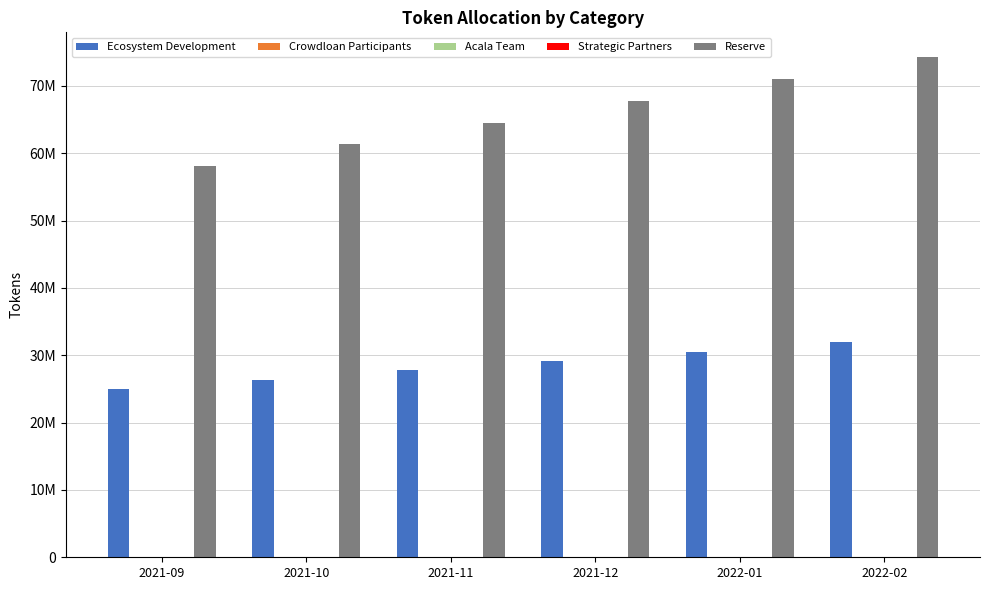

At which label does Strategic Partners reach its minimum?

2021-09